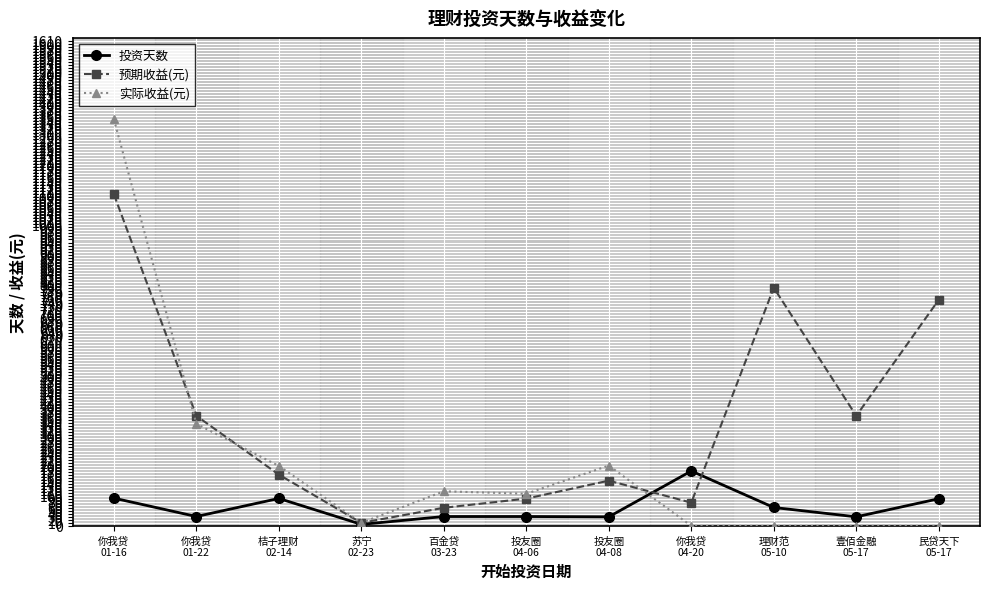

Which series has the largest total across all categories?

预期收益(元)